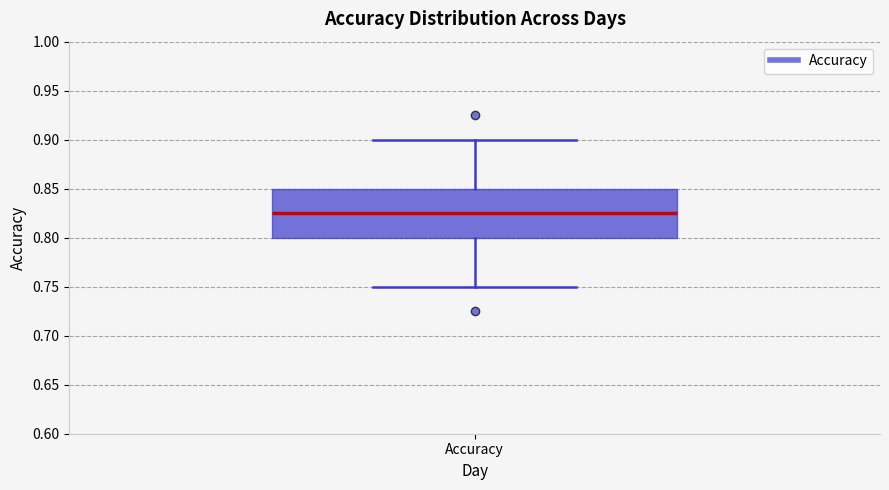

Read this box plot against the y-axis: the position of the median line, the range covered by the box, and the ends of both whiskers. The values are not printed on the chart, so give them approximately, as read against the axis.

median 0.825, box 0.800 to 0.850, whiskers 0.750 to 0.900